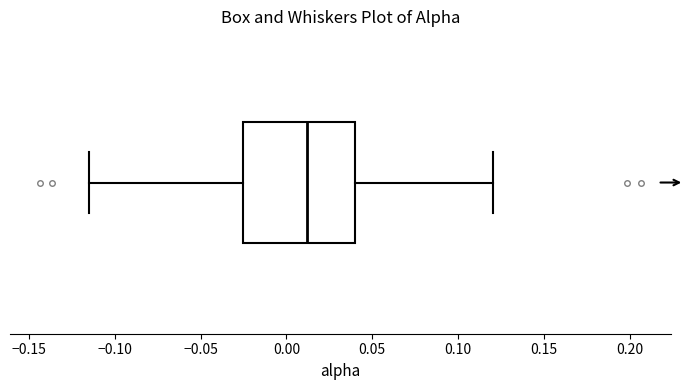

Where does the median line of the box sit on the x-axis? The values are not printed on the chart, so give them approximately, as read against the axis.

0.010